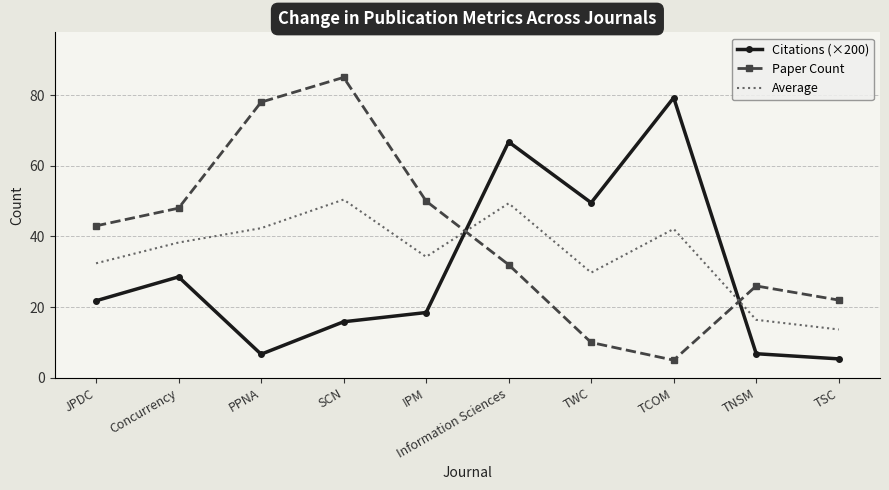

At TSC, list the series in order from largest to smallest.

Paper Count, Average, Citations (×200)